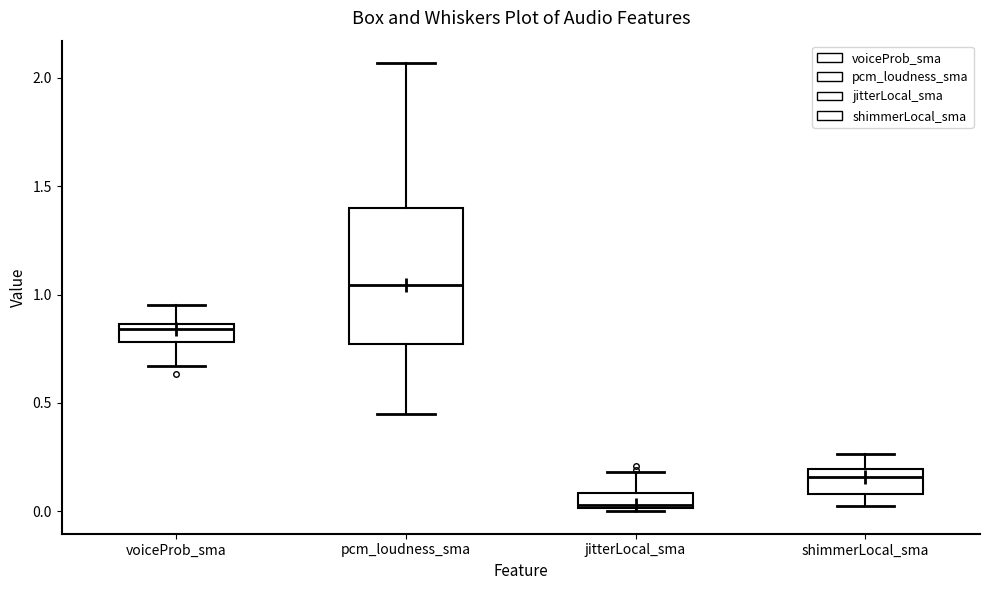

Which box is the tallest, from its lower edge to its upper edge?

pcm_loudness_sma